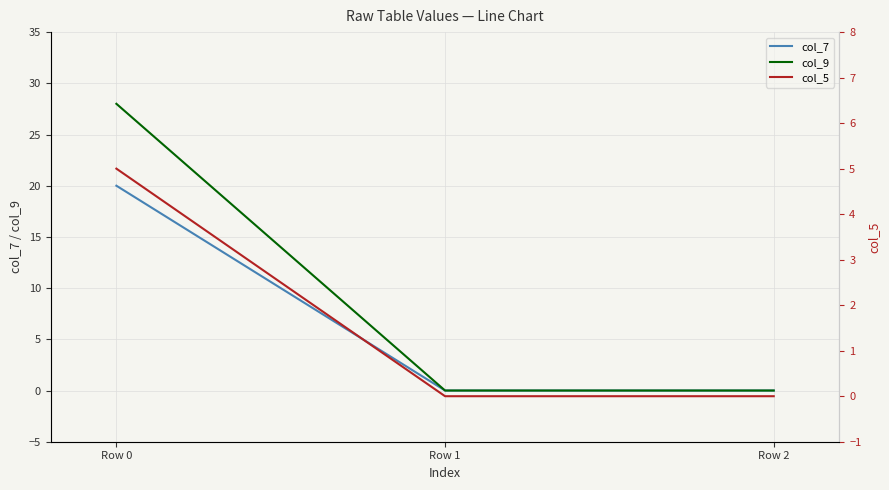

Reading right to left, what are all the values shown in this chart?

col_7: 0	0	20
col_9: 0	0	28
col_5: 0	0	5